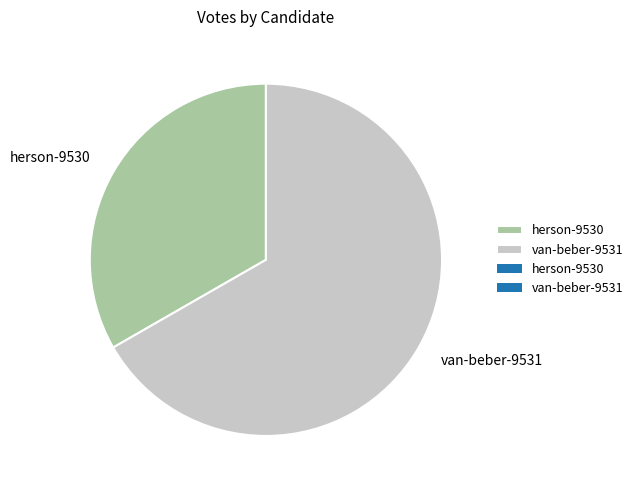

Count the number of slices in the pie.

2